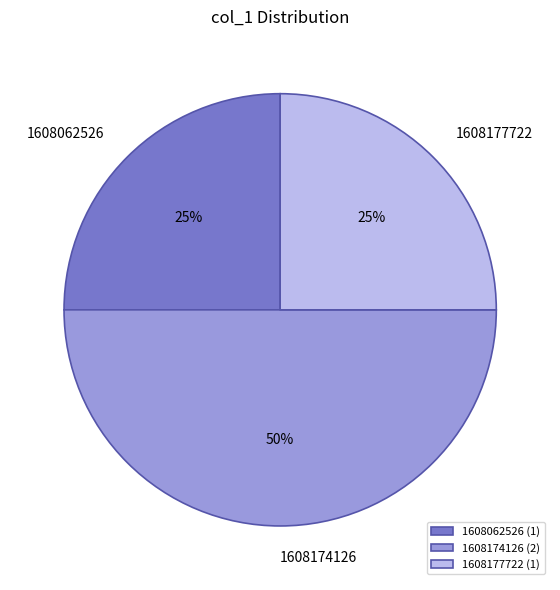

True or false: 1608174126 accounts for 50% of the total.

True